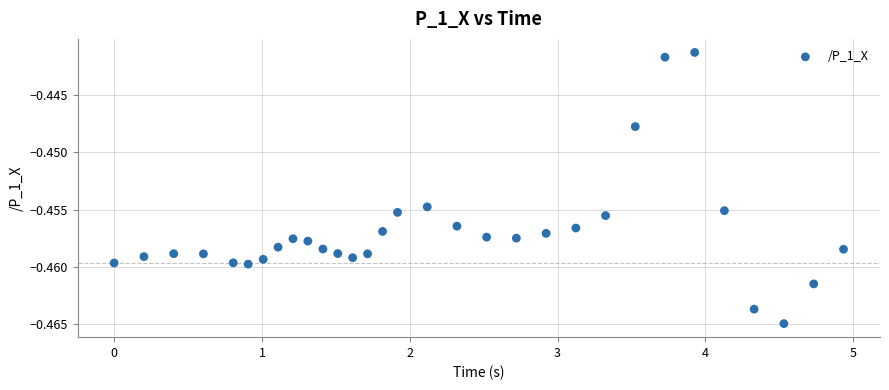

What is the range of X values (max minus min)?

4.9